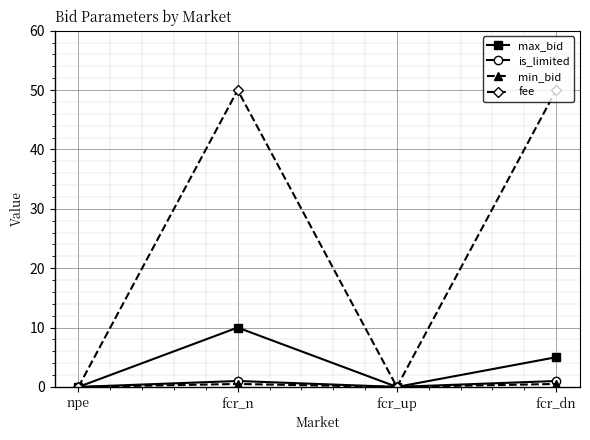

Is it true that max_bid equals 0.0 at npe?

True